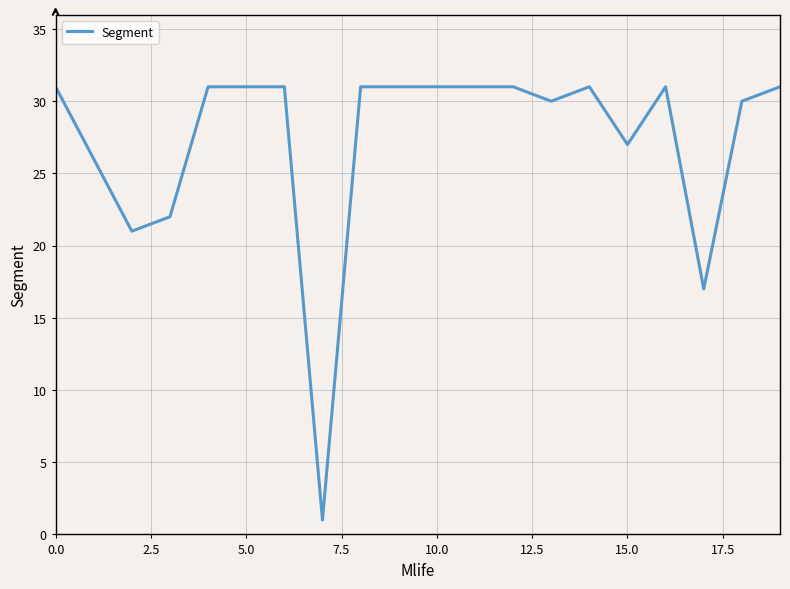

Does the chart have visible grid lines?

Yes